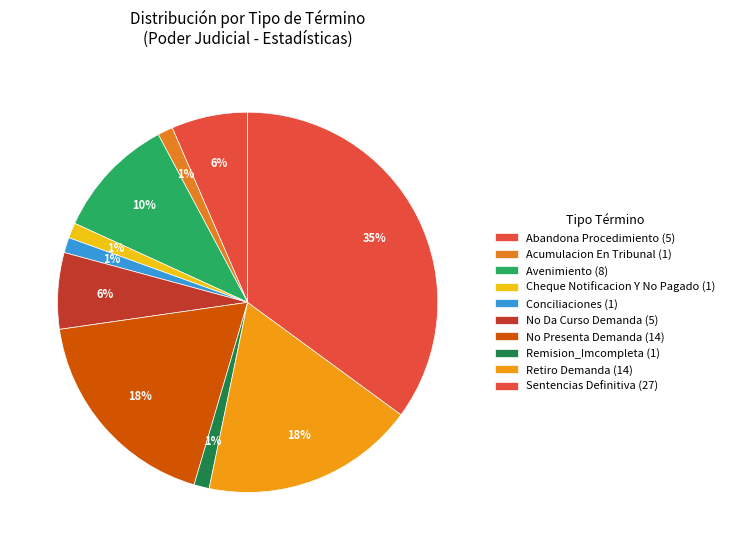

Which slice is the smallest?

Acumulacion En Tribunal